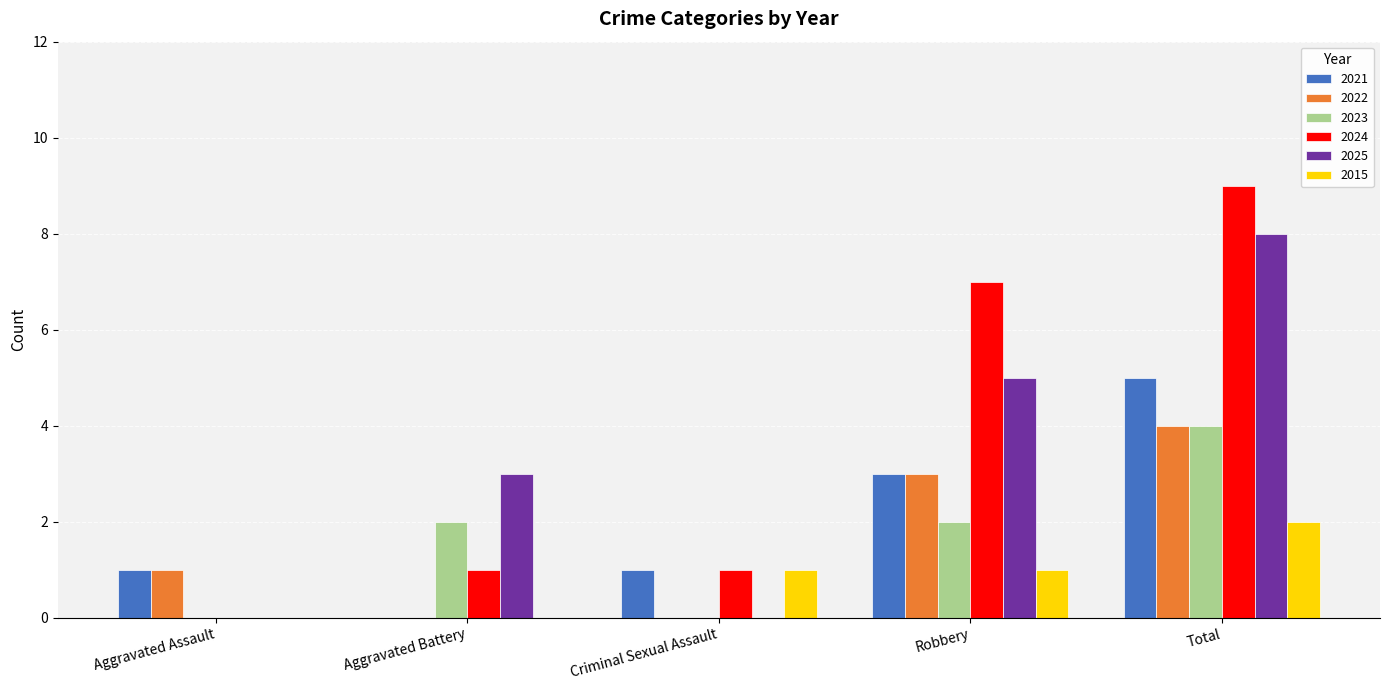

True or false: 2024 has a value of -6 at Aggravated Assault.

False